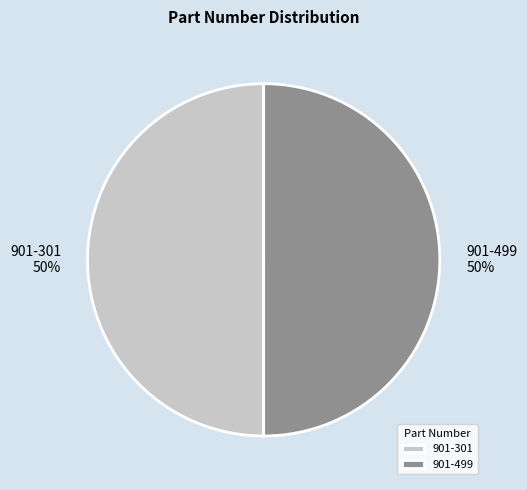

The 901-301 slice represents 41% of the pie. True or false?

False